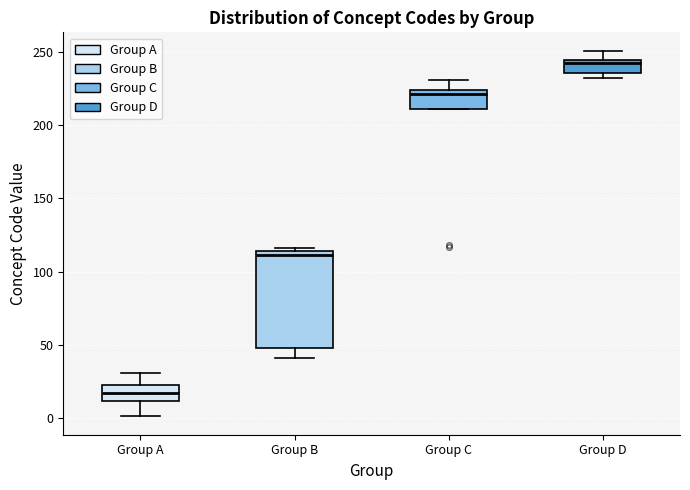

Reading left to right, read every box against the y-axis: the position of its median line, the range the box covers, and the ends of its whiskers. The values are not printed on the chart, so give them approximately, as read against the axis.

Group A: median 15, box 10 to 25, whiskers 0 to 30
Group B: median 110, box 50 to 115, whiskers 40 to 115 (just above the box's upper edge)
Group C: median 220, box 210 to 225, whiskers 210 to 230
Group D: median 245 (just below the box's upper edge), box 235 to 245, whiskers 230 to 250